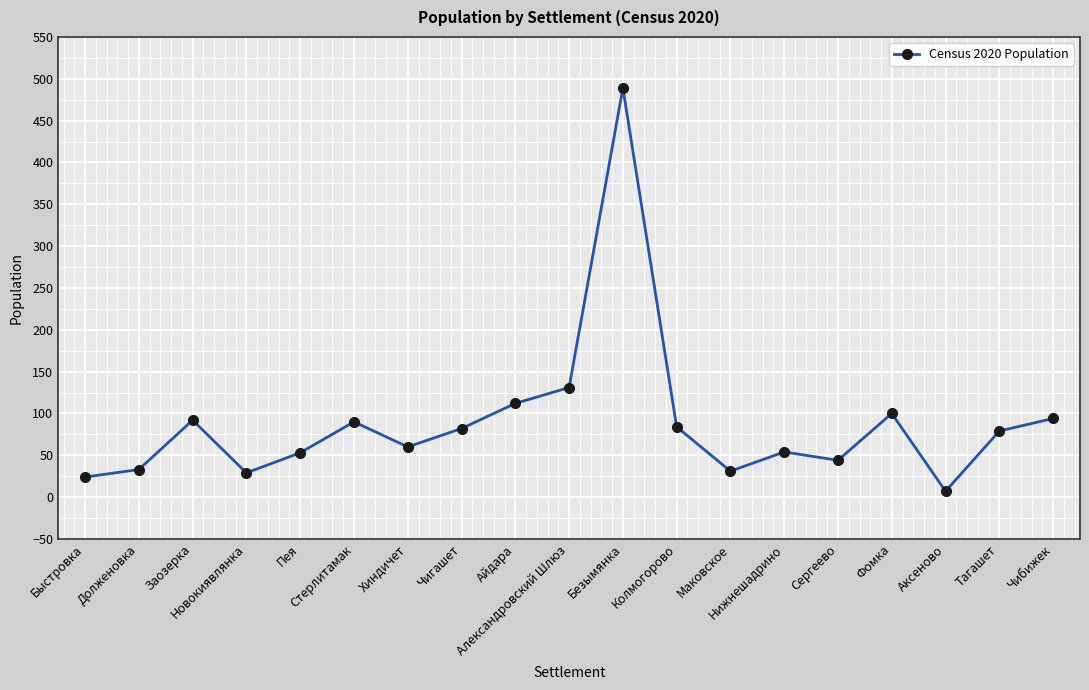

What value does the data have at Безымянка, to the nearest 10?

490